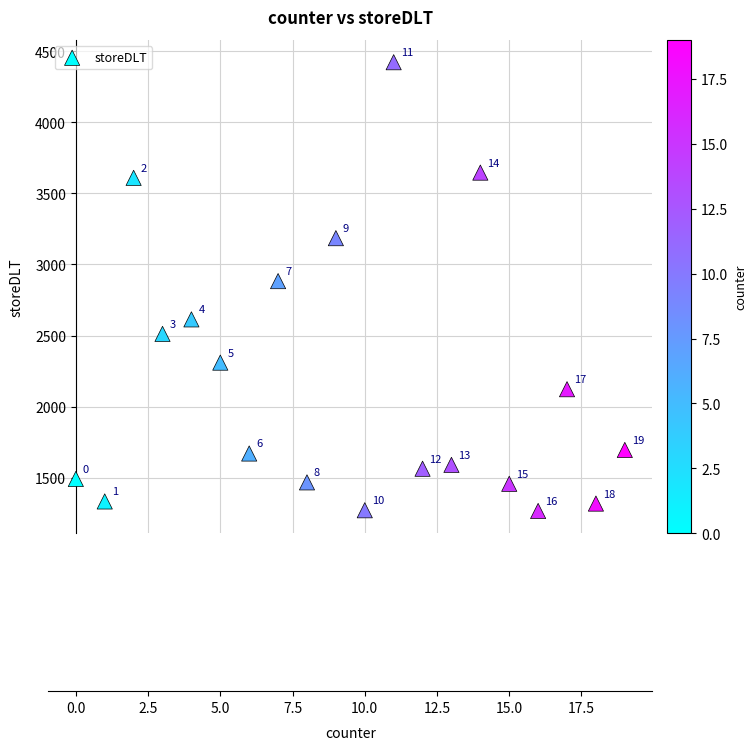

What is the range of Y values (max minus min)?

3155